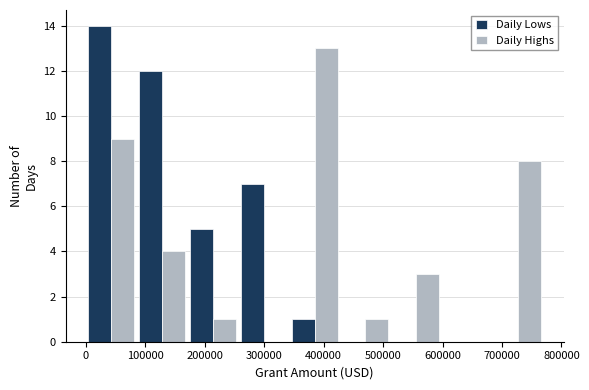

In the Daily Lows series, which range on the x-axis has the tallest bar?

0 to 90000